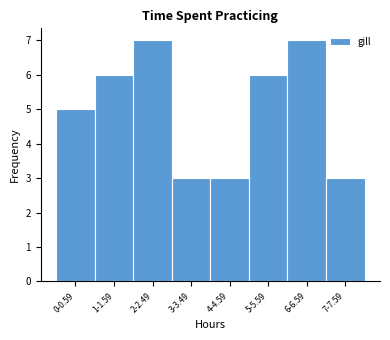

Reading right to left, extract all data points from this chart.

7-7.59=3	6-6.59=7	5-5.59=6	4-4.59=3	3-3.49=3	2-2.49=7	1-1.59=6	0-0.59=5